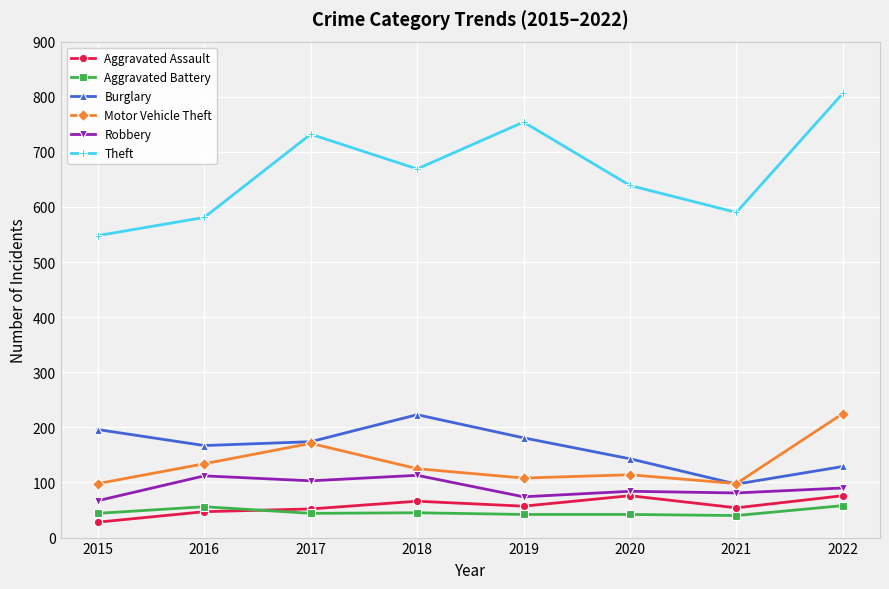

In Theft, how many points are lower than both neighbors (excluding endpoints)?

2